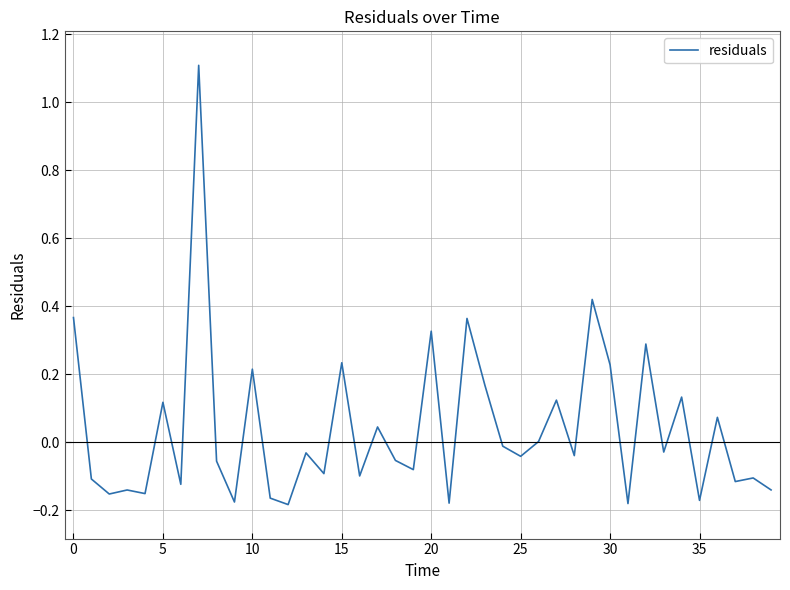

What is the greatest value displayed?

1.1